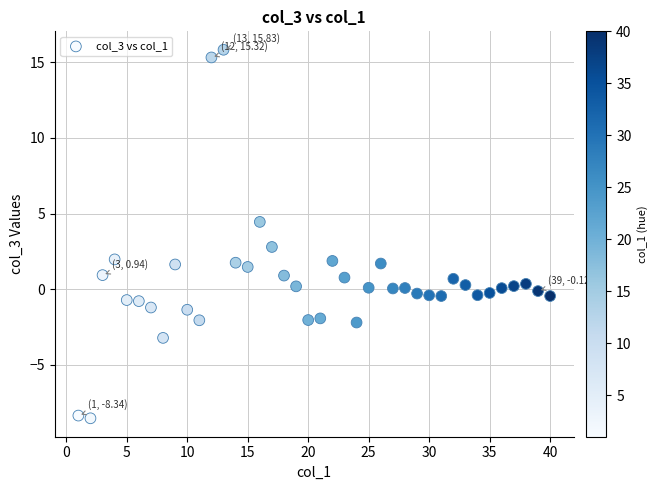

What is the range of X values (max minus min)?

39.0